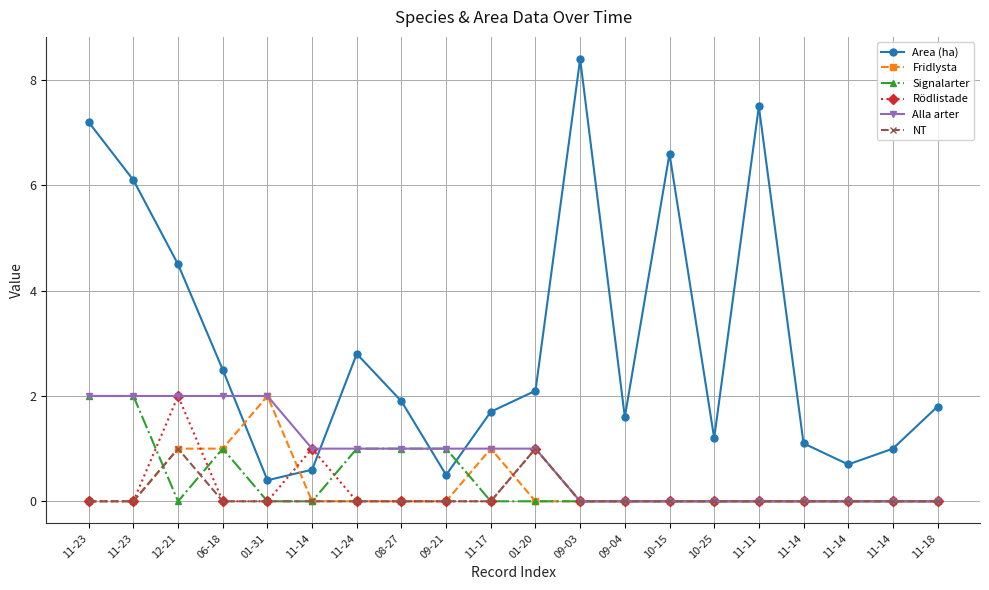

Rank the series at 09-03 from lowest to highest value.

Fridlysta, Signalarter, Rödlistade, Alla arter, NT, Area (ha)